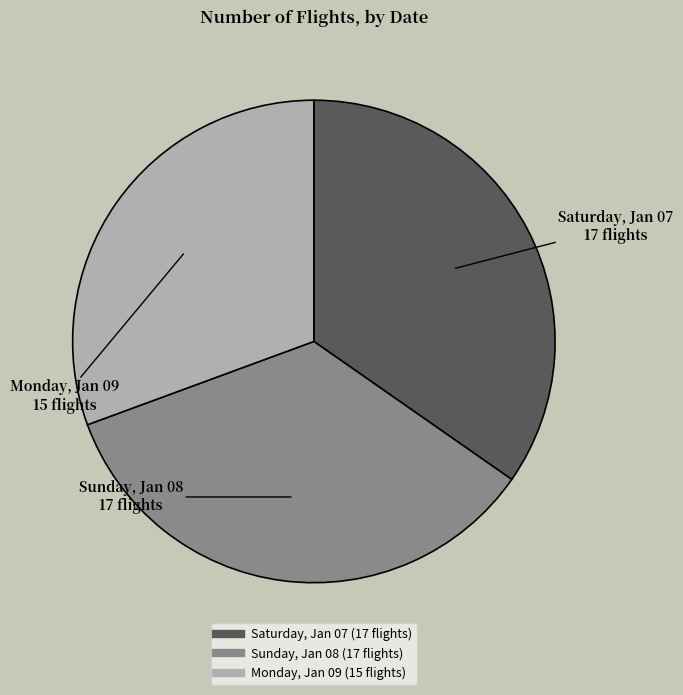

How many segments does this pie chart have?

3